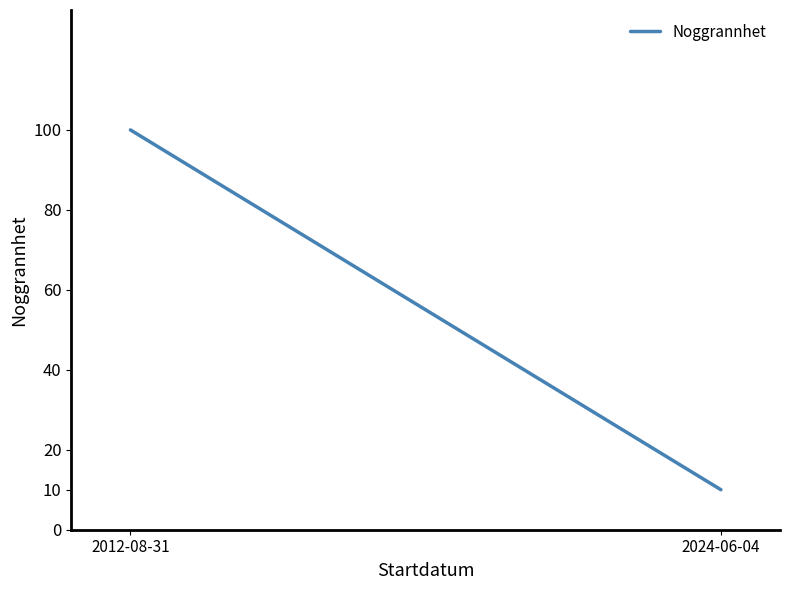

The chart shows a value of 10 at 2024-06-04. True or false?

True